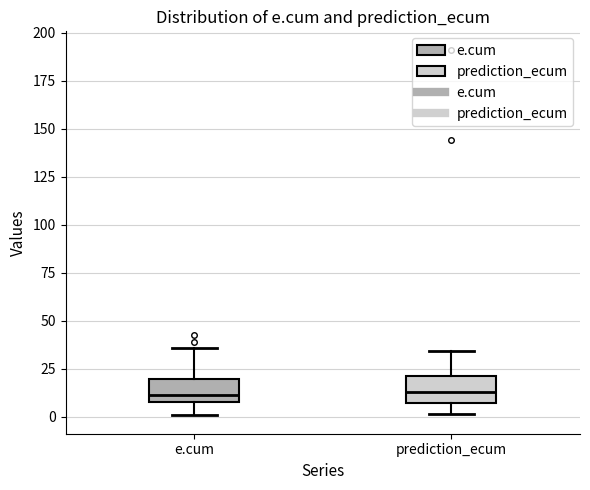

Reading left to right, transcribe this box plot: for each box, give where its median line is, the range the box spans, and where its two whiskers end, as read against the y-axis. The values are not printed on the chart, so give them approximately, as read against the axis.

e.cum: median 10, box 5 to 20, whiskers 0 to 35
prediction_ecum: median 15, box 5 to 20, whiskers 0 to 35